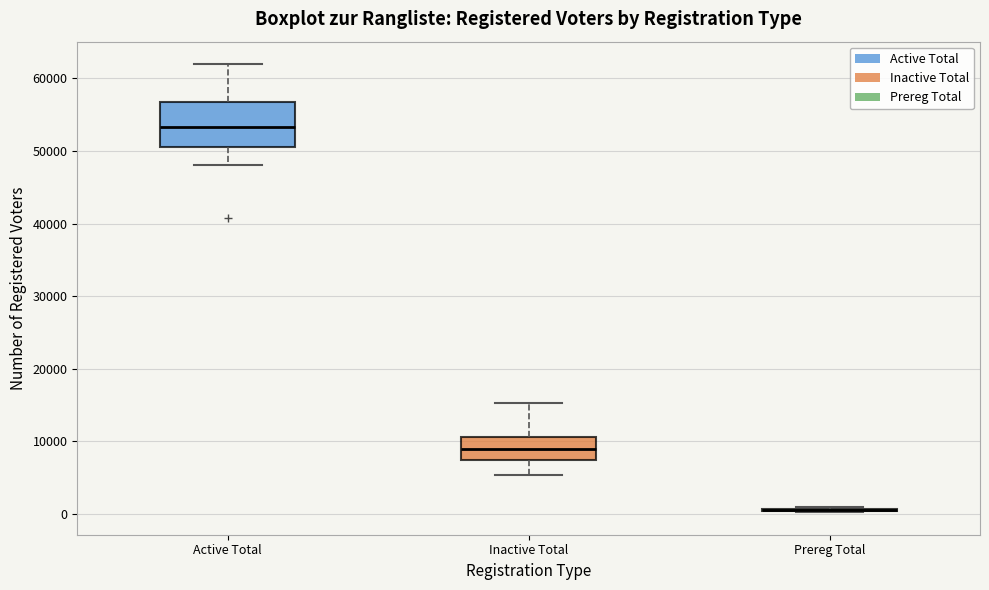

Reading left to right, transcribe this box plot: for each box, give where its median line is, the range the box spans, and where its two whiskers end, as read against the y-axis. The values are not printed on the chart, so give them approximately, as read against the axis.

Active Total: median 53000, box 50000 to 57000, whiskers 48000 to 62000
Inactive Total: median 9000, box 7000 to 11000, whiskers 5000 to 15000
Prereg Total: box collapsed to a line at 1000, whiskers 0 to 1000